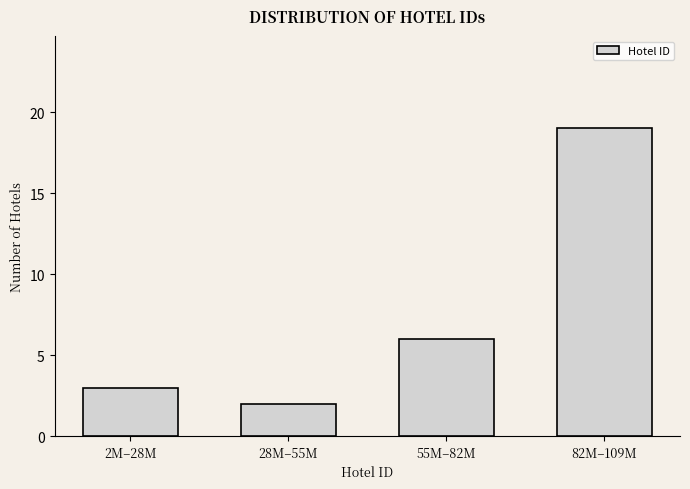

Reading left to right, transcribe all the data shown in this chart.

3	2	6	19